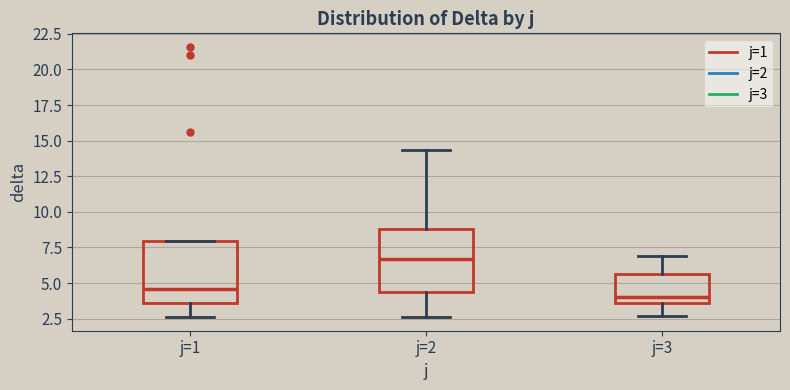

Reading left to right, read every box against the y-axis: the position of its median line, the range the box covers, and the ends of its whiskers. The values are not printed on the chart, so give them approximately, as read against the axis.

j=1: median 4.5, box 3.5 to 8.0, whiskers 2.5 to 8.0
j=2: median 6.5, box 4.5 to 9.0, whiskers 2.5 to 14.5
j=3: median 4.0, box 3.5 to 5.5, whiskers 2.5 to 7.0